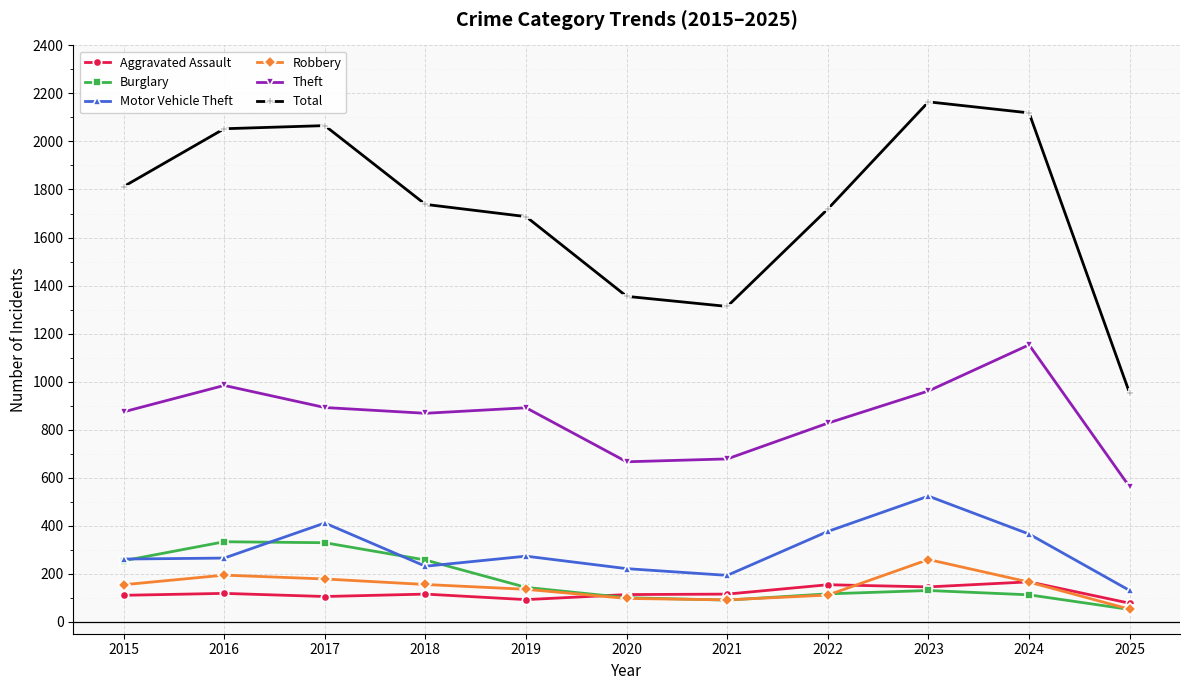

What is the maximum value for Theft?

1153